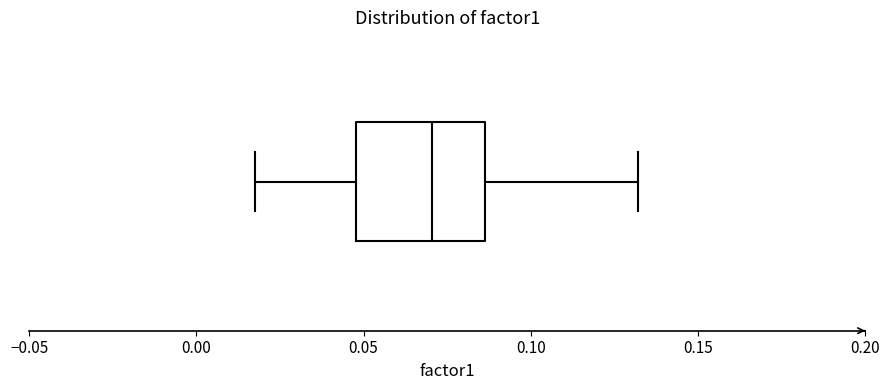

Where is the right edge of the box on the x-axis? The values are not printed on the chart, so give them approximately, as read against the axis.

0.085